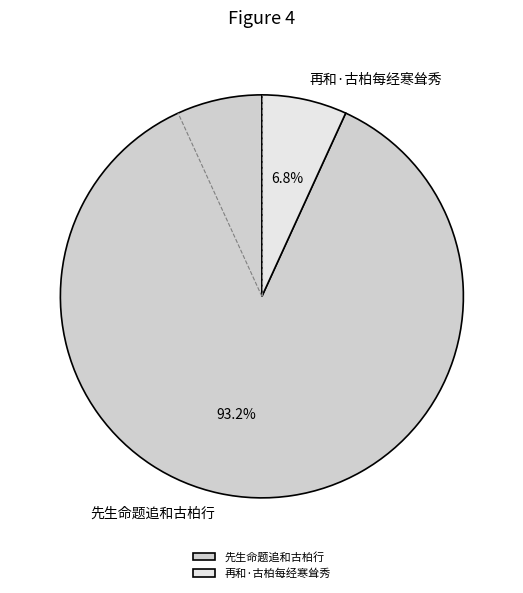

Does 先生命题追和古柏行 account for over 50% of the chart?

Yes